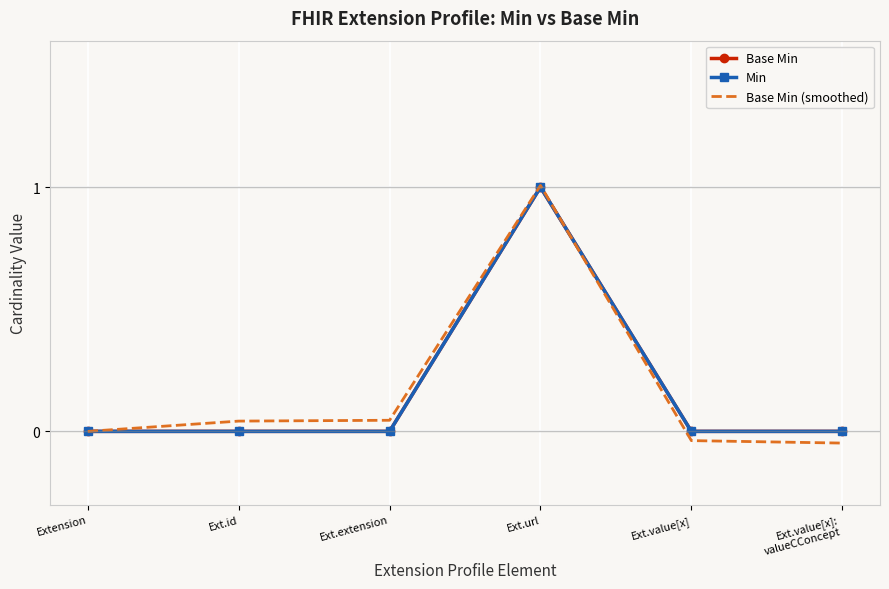

What is the maximum value shown in the chart?

1.0